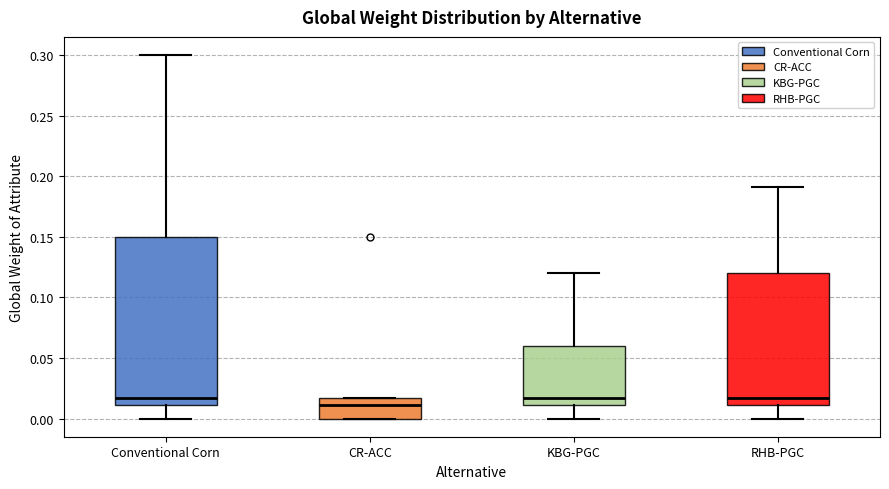

Comparing the boxes themselves (not the whiskers), which one is the tallest?

Conventional Corn